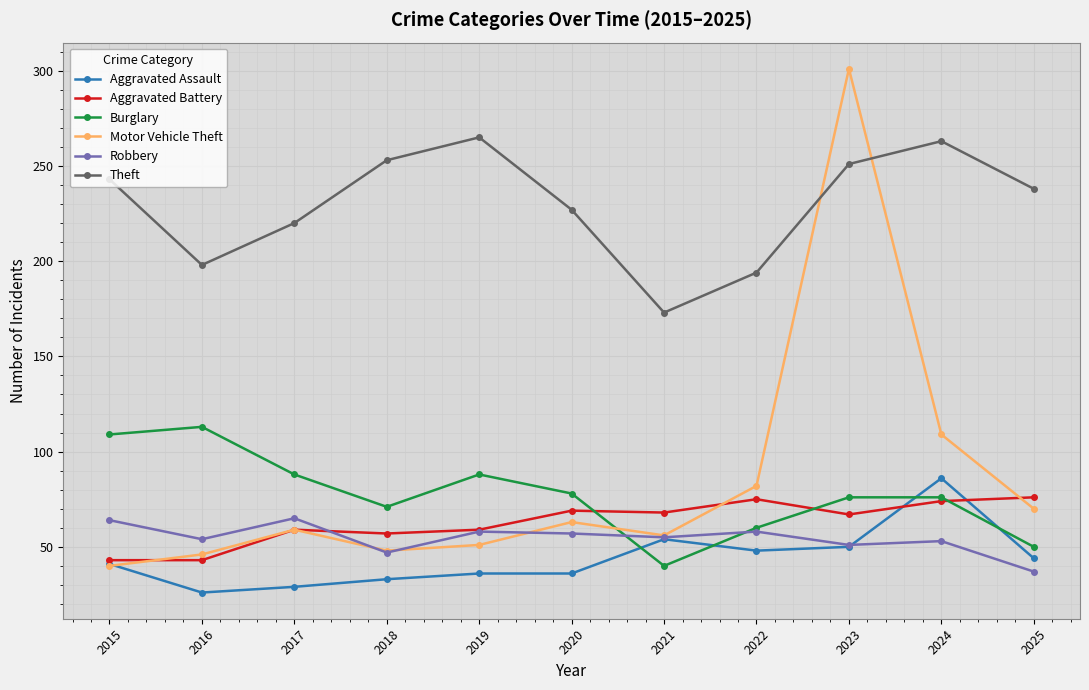

What is the difference between the maximum and minimum values in the Theft series?

92